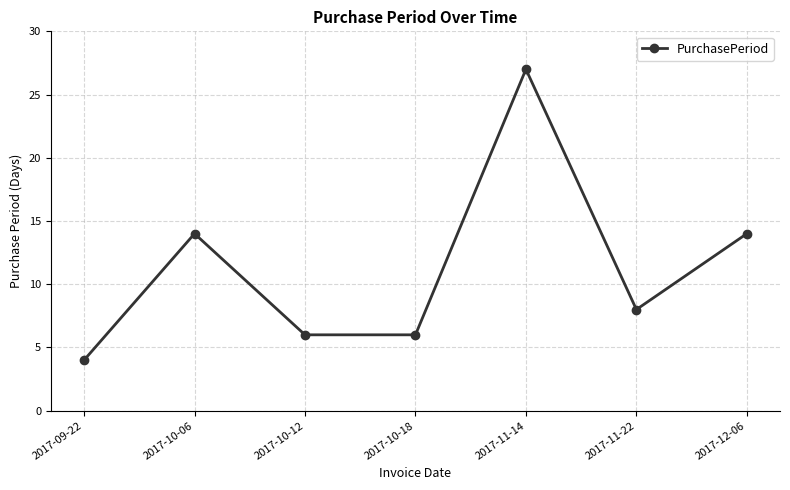

How many lines are shown in the chart?

1